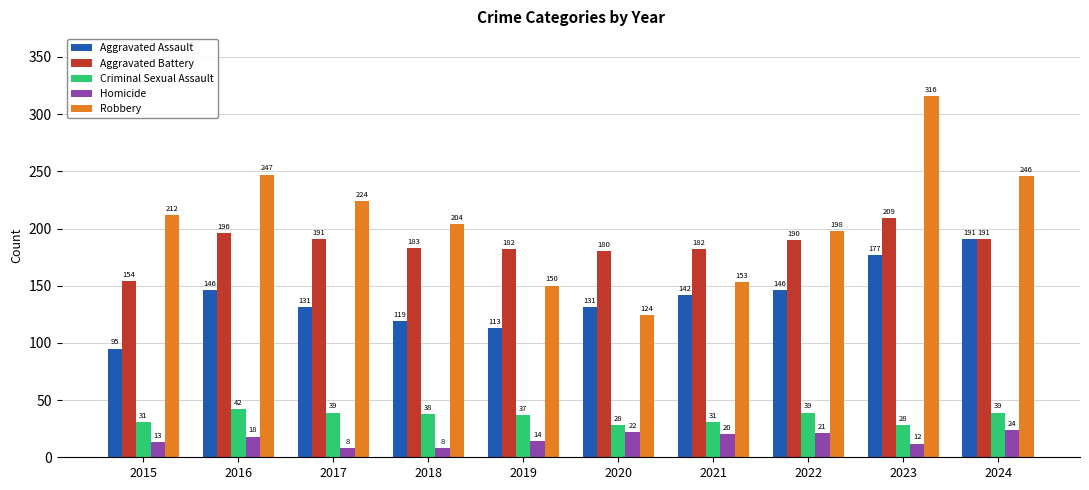

Does the chart contain stacked bars?

No